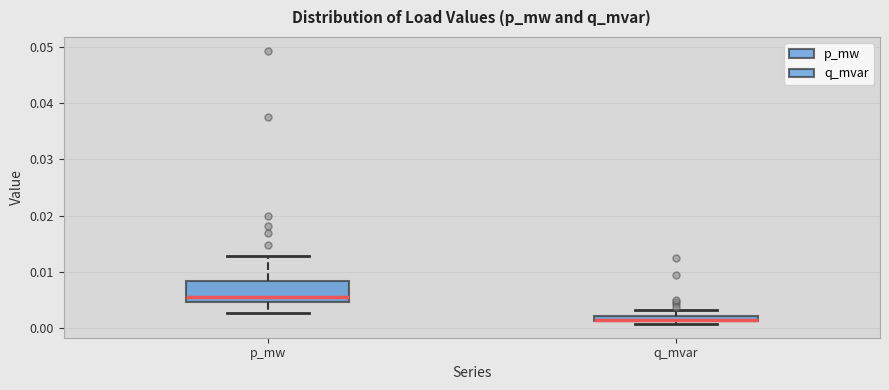

Where is the lower edge of the box for q_mvar on the y-axis? The values are not printed on the chart, so give them approximately, as read against the axis.

0.001